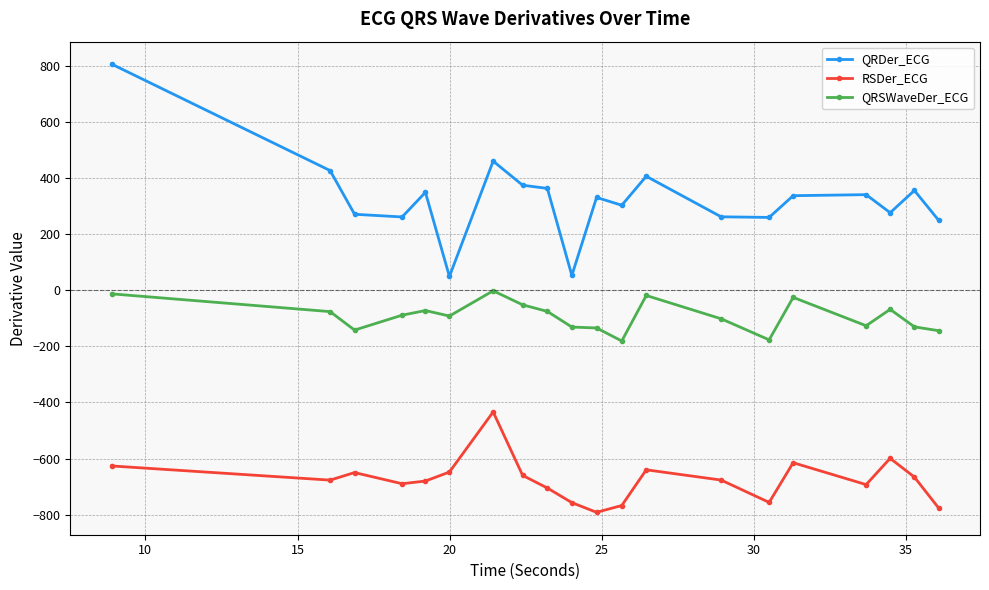

True or false: QRDer_ECG and QRSWaveDer_ECG cross at least once.

False